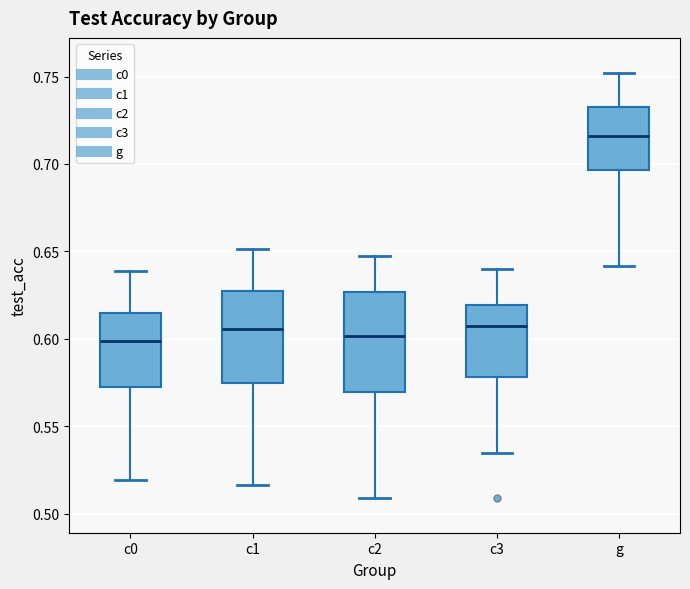

Where is the lower edge of the box for c0 on the y-axis? The values are not printed on the chart, so give them approximately, as read against the axis.

0.570